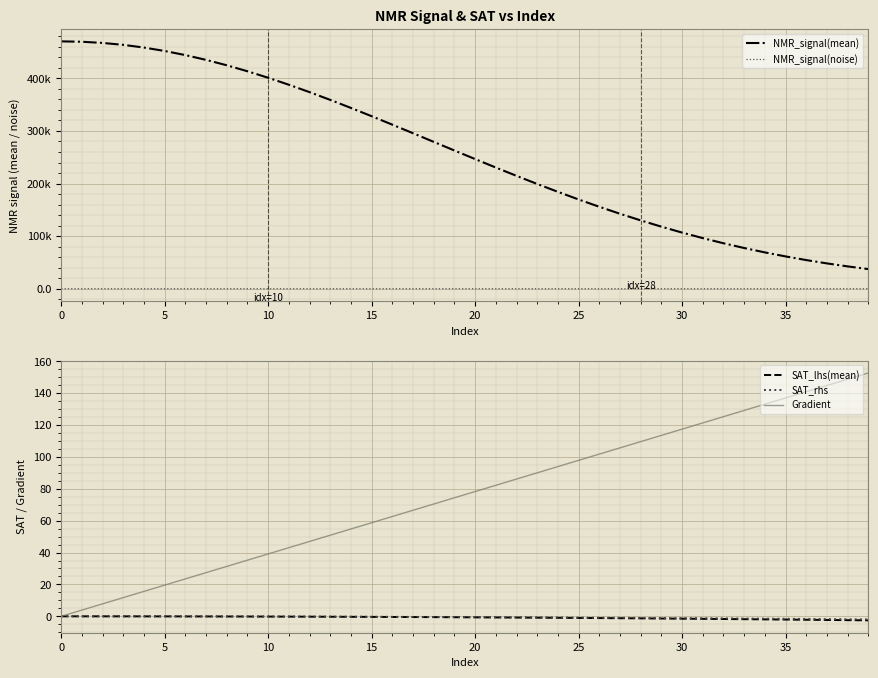

Which series has the widest spread of values?

NMR_signal(mean)